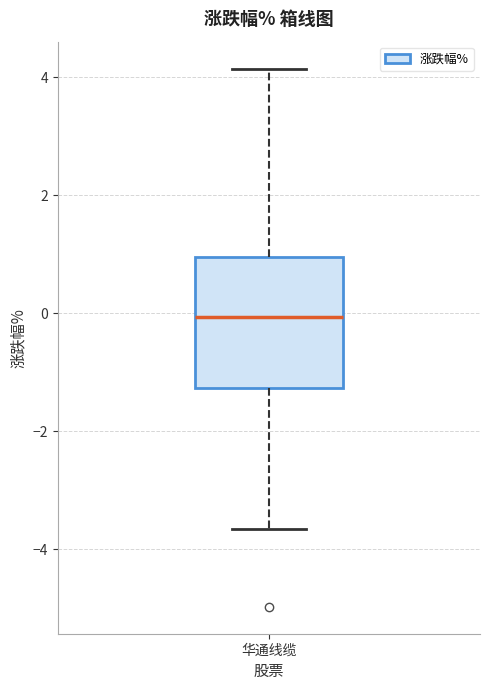

Transcribe this box plot: give where the median line is, the range the box spans, and where the two whiskers end, as read against the y-axis. The values are not printed on the chart, so give them approximately, as read against the axis.

median 0.0, box -1.2 to 1.0, whiskers -3.6 to 4.2